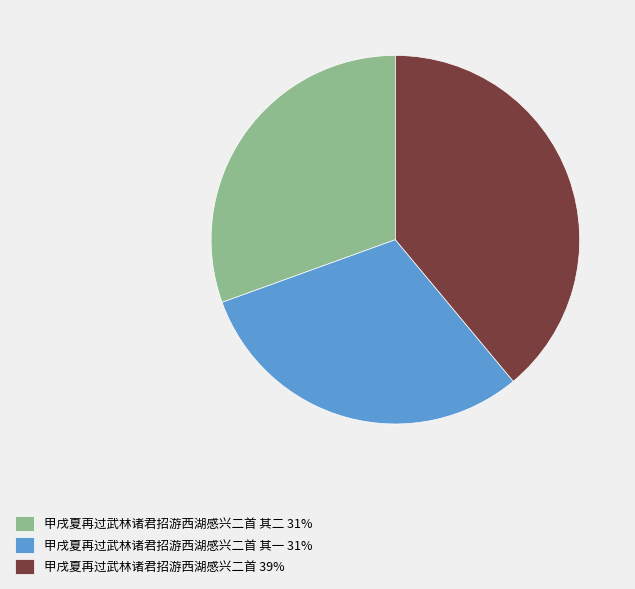

Which category has the biggest portion of the pie?

甲戌夏再过武林诸君招游西湖感兴二首 39%